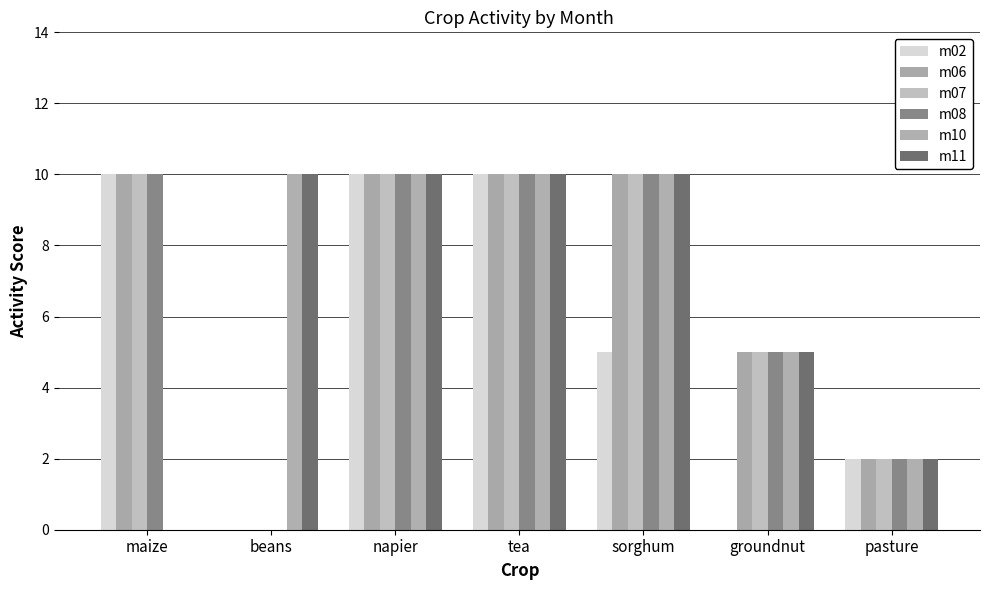

What value does the m08 series have at tea, to the nearest 5?

10